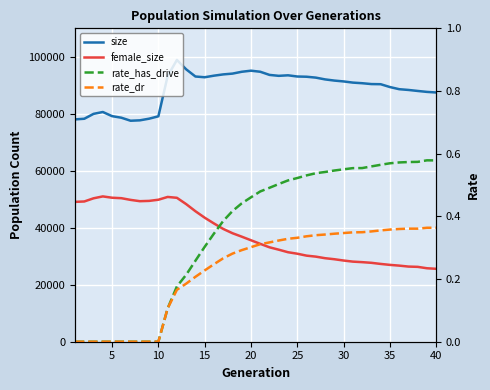

The value of rate_dr at 38 is 0.5. True or false?

False